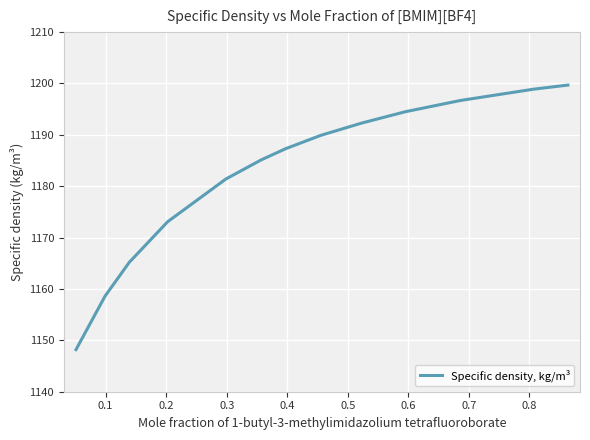

What is the difference between the second highest and minimum values?

50.7